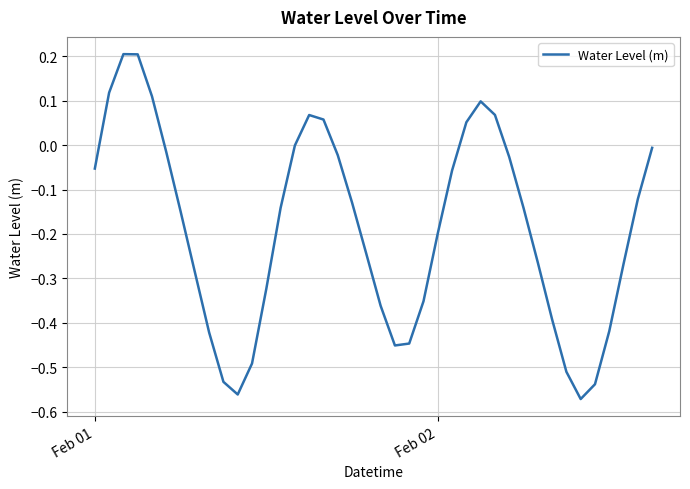

What is the difference between the maximum and minimum values?

0.8